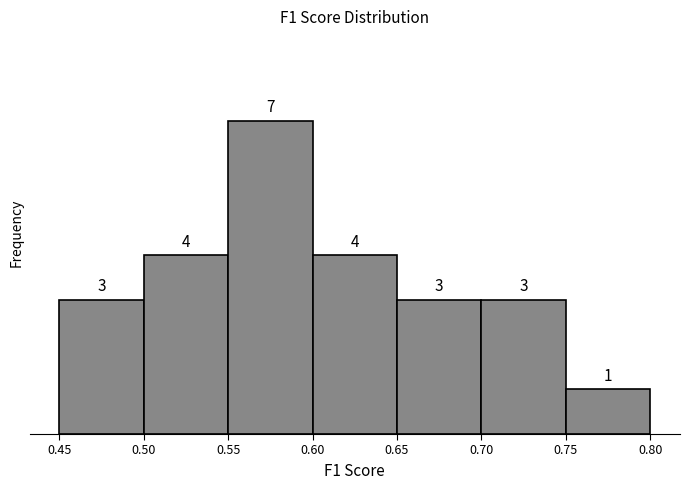

Which range on the x-axis has the tallest bar?

0.55 to 0.60